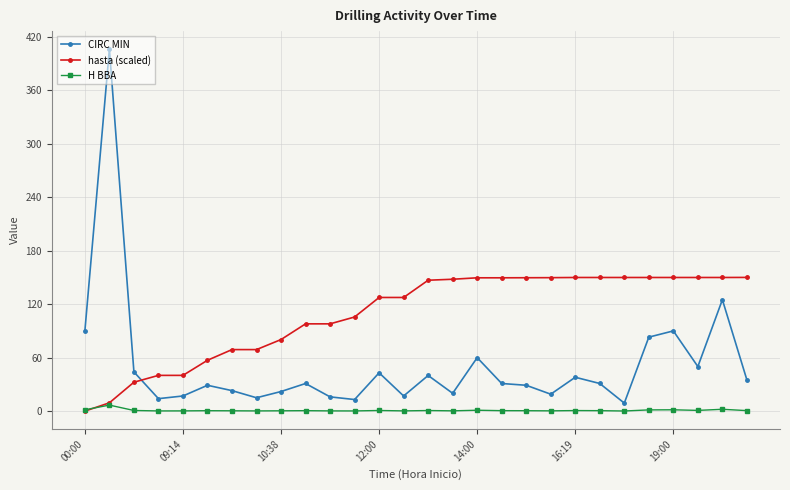

True or false: H BBA has more than 0 interior local peaks.

True